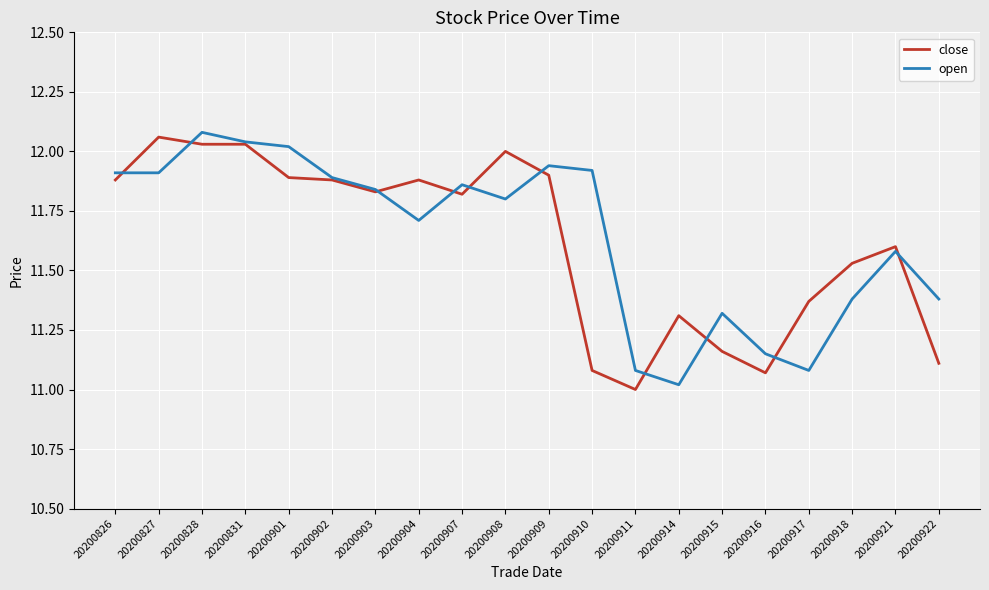

What is the difference between the second highest and minimum values in the open series?

1.0